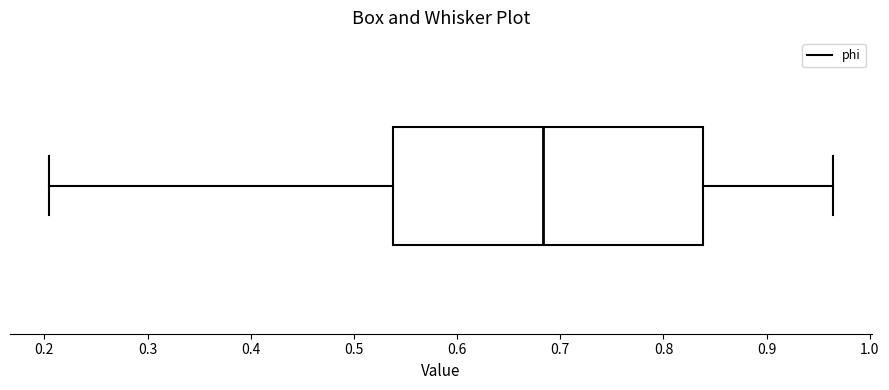

Transcribe this box plot: give where the median line is, the range the box spans, and where the two whiskers end, as read against the x-axis. The values are not printed on the chart, so give them approximately, as read against the axis.

median 0.68, box 0.54 to 0.84, whiskers 0.20 to 0.96